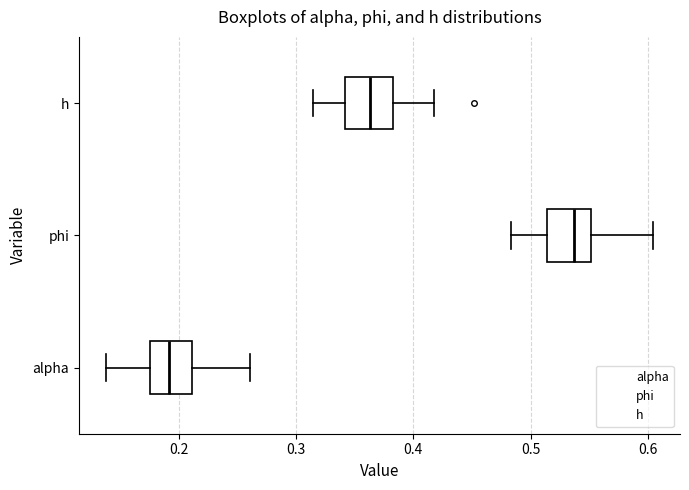

Which box has the furthest to the right median line?

phi